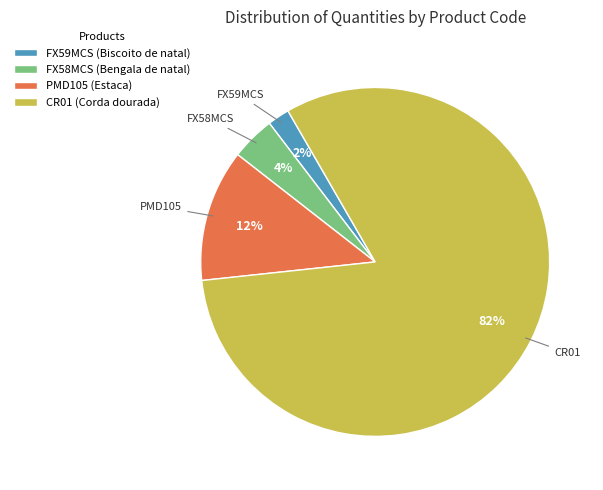

Is it true that FX58MCS is 11% of the pie?

False